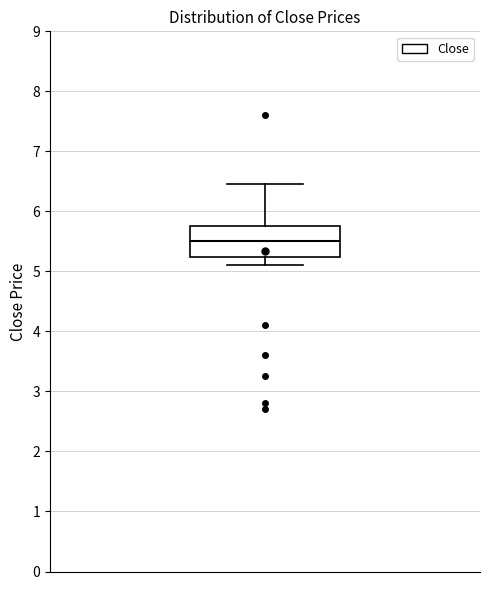

Transcribe this box plot: give where the median line is, the range the box spans, and where the two whiskers end, as read against the y-axis. The values are not printed on the chart, so give them approximately, as read against the axis.

median 5.5, box 5.2 to 5.8, whiskers 5.1 to 6.5